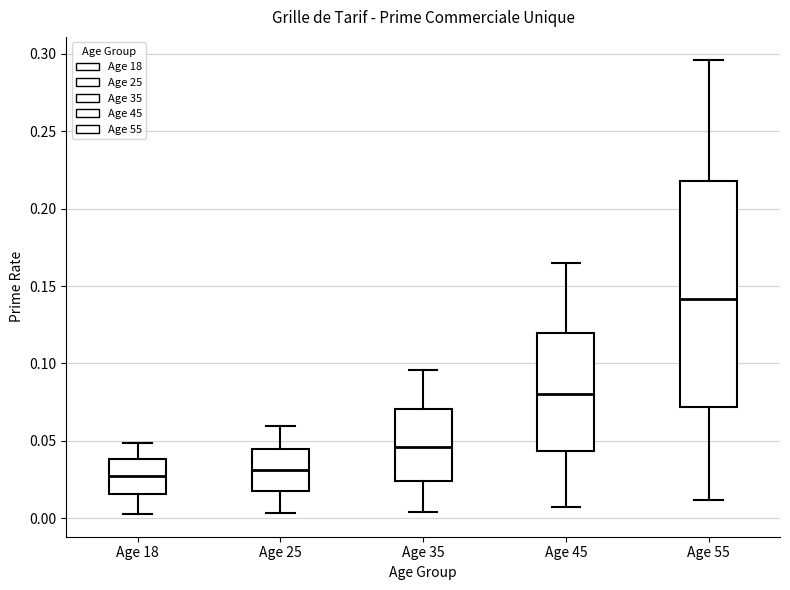

Reading left to right, read every box against the y-axis: the position of its median line, the range the box covers, and the ends of its whiskers. The values are not printed on the chart, so give them approximately, as read against the axis.

Age 18: median 0.025, box 0.015 to 0.040, whiskers 0.005 to 0.050
Age 25: median 0.030, box 0.020 to 0.045, whiskers 0.005 to 0.060
Age 35: median 0.045, box 0.025 to 0.070, whiskers 0.005 to 0.095
Age 45: median 0.080, box 0.045 to 0.120, whiskers 0.005 to 0.165
Age 55: median 0.140, box 0.070 to 0.220, whiskers 0.010 to 0.295